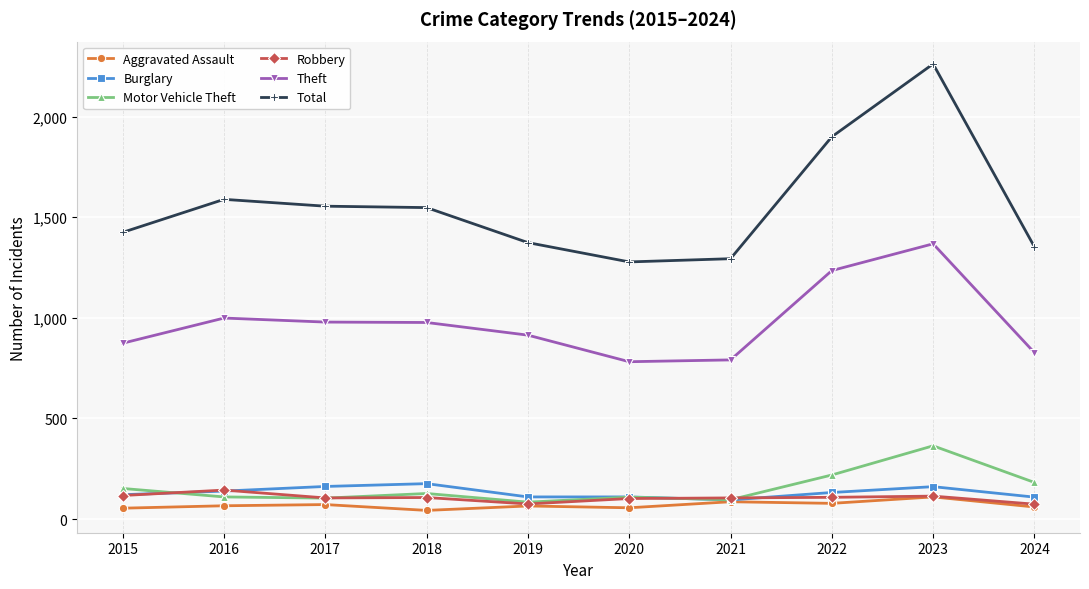

What is the difference between the maximum and minimum values in the Motor Vehicle Theft series?

280